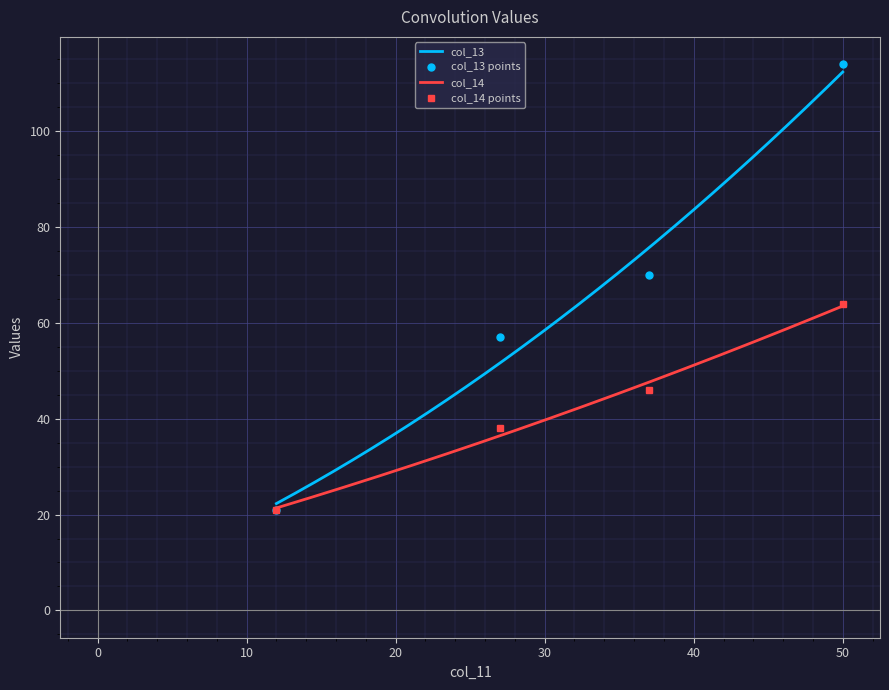

Between 50 and 12, which series saw the biggest shift?

col_13